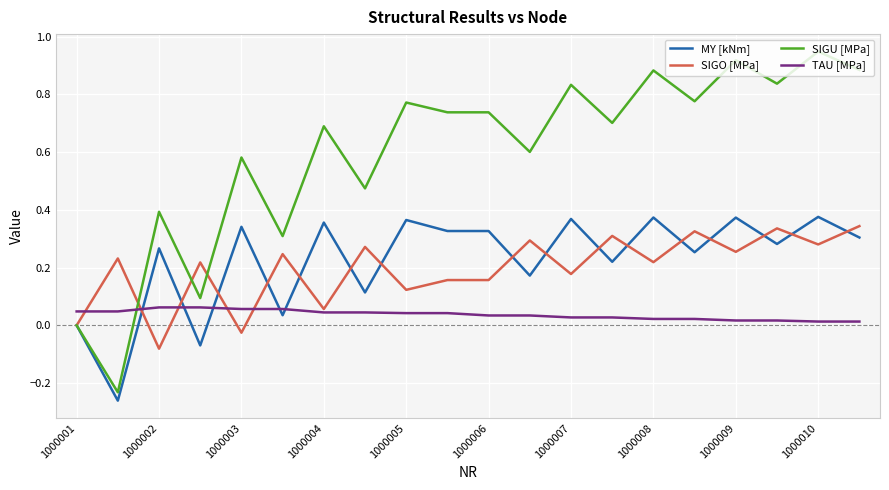

Which series has the largest total across all categories?

SIGU [MPa]